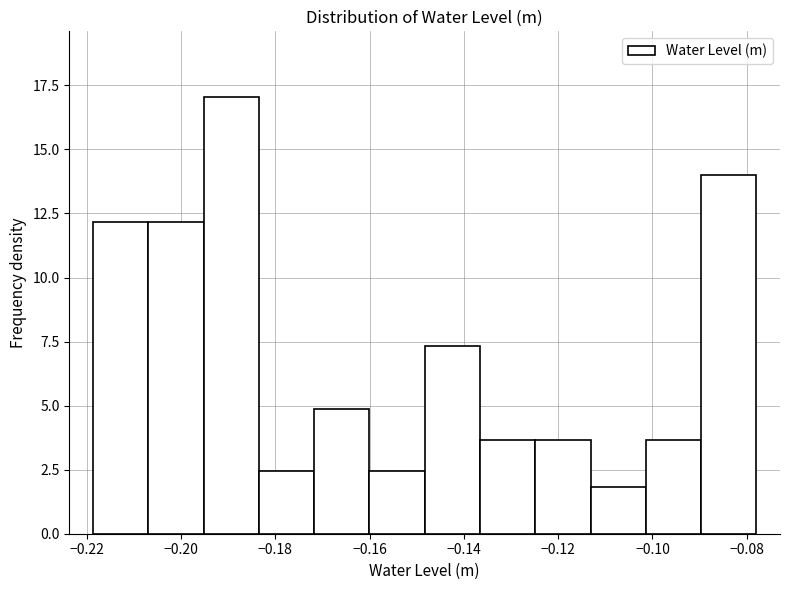

Which range on the x-axis has the tallest bar?

-0.196 to -0.184